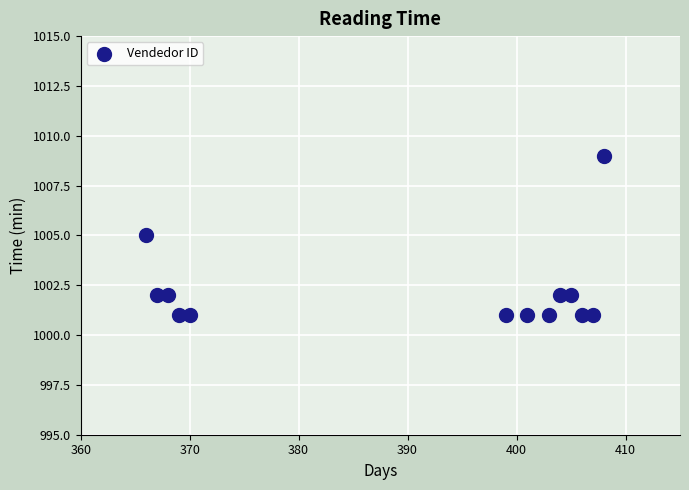

What is the range of X values (max minus min)?

42